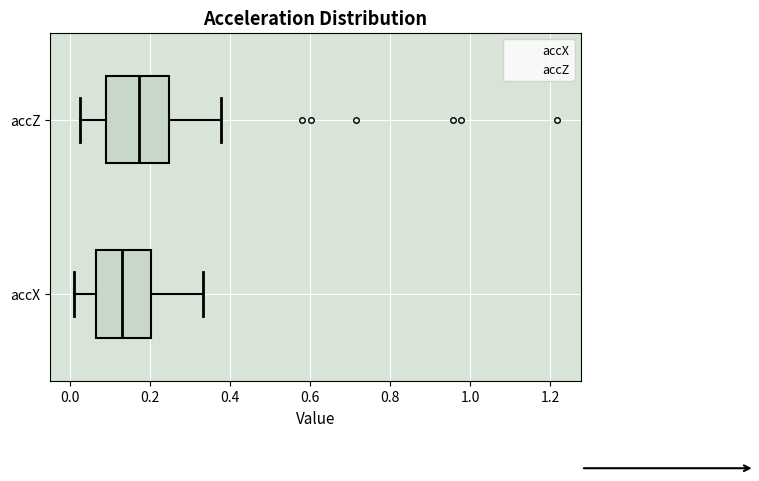

Comparing the boxes themselves (not the whiskers), which one is the widest?

accZ